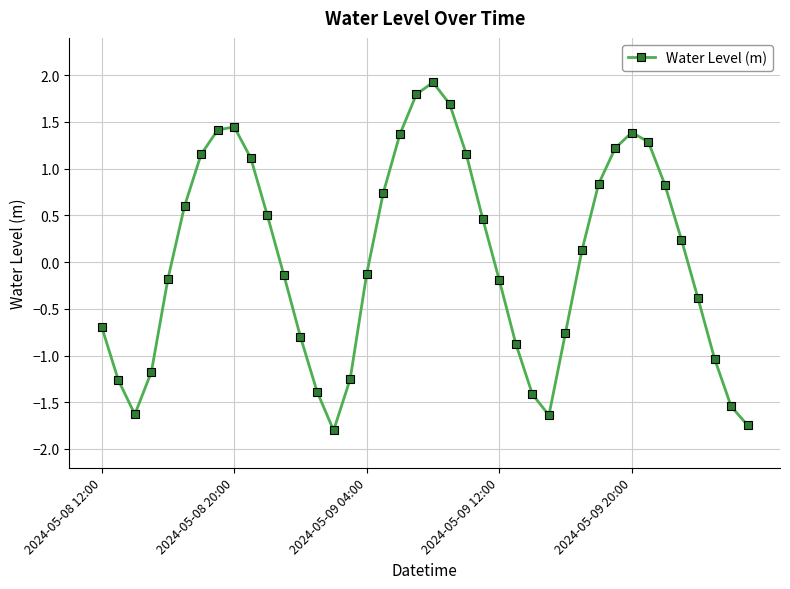

What is the sum of all values?

1.3